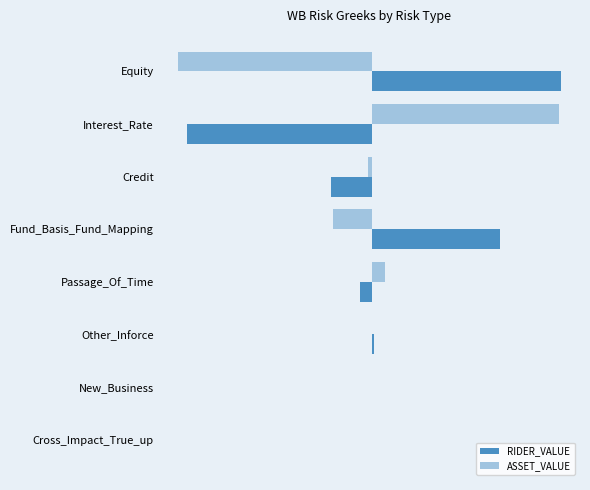

What are all the series names shown in the legend?

RIDER_VALUE, ASSET_VALUE